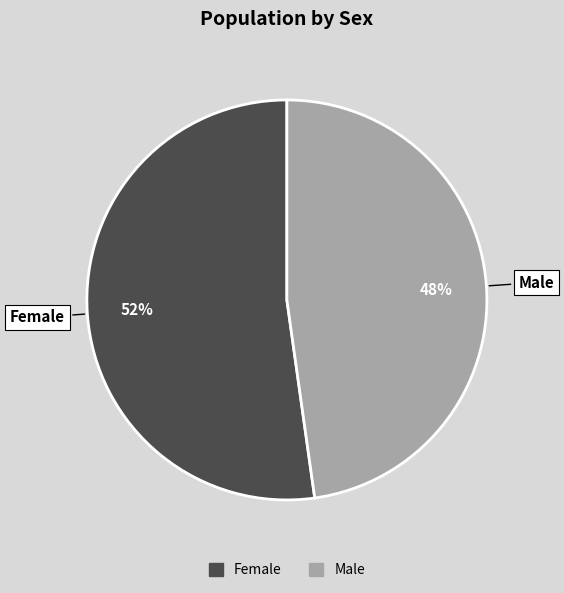

What is the ratio of the value at Female to the value at Male?

1.1